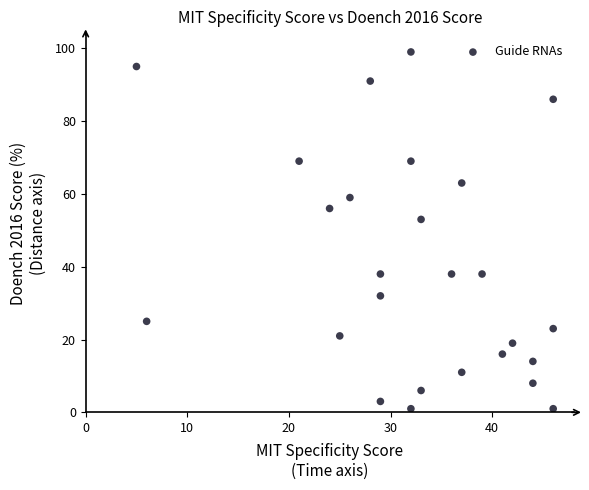

What Y value in the scatter plot is closest to 50?

53